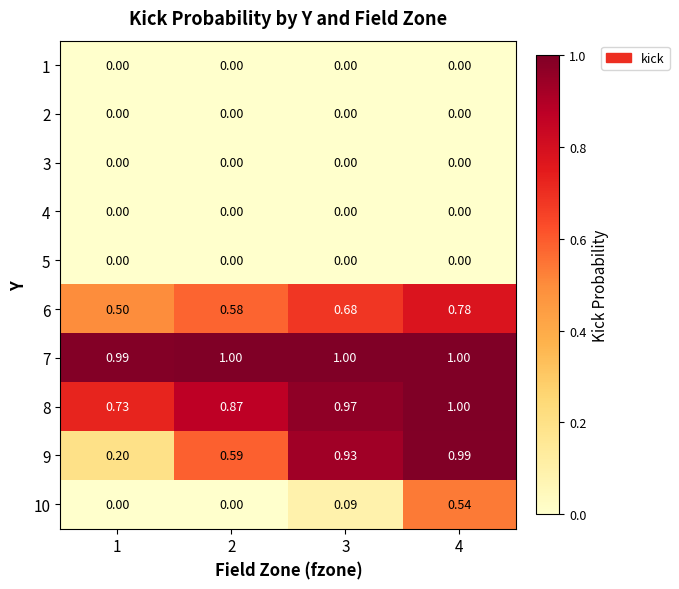

Is the value of 6 at 4 greater than the value of 3 at 3?

Yes